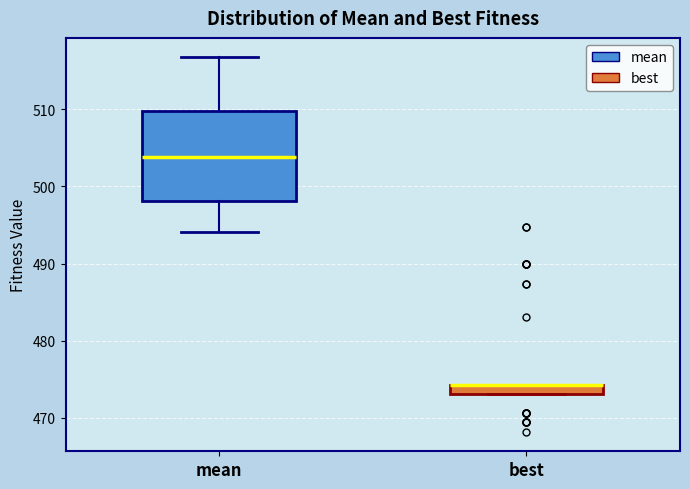

Which box is the tallest, from its lower edge to its upper edge?

mean